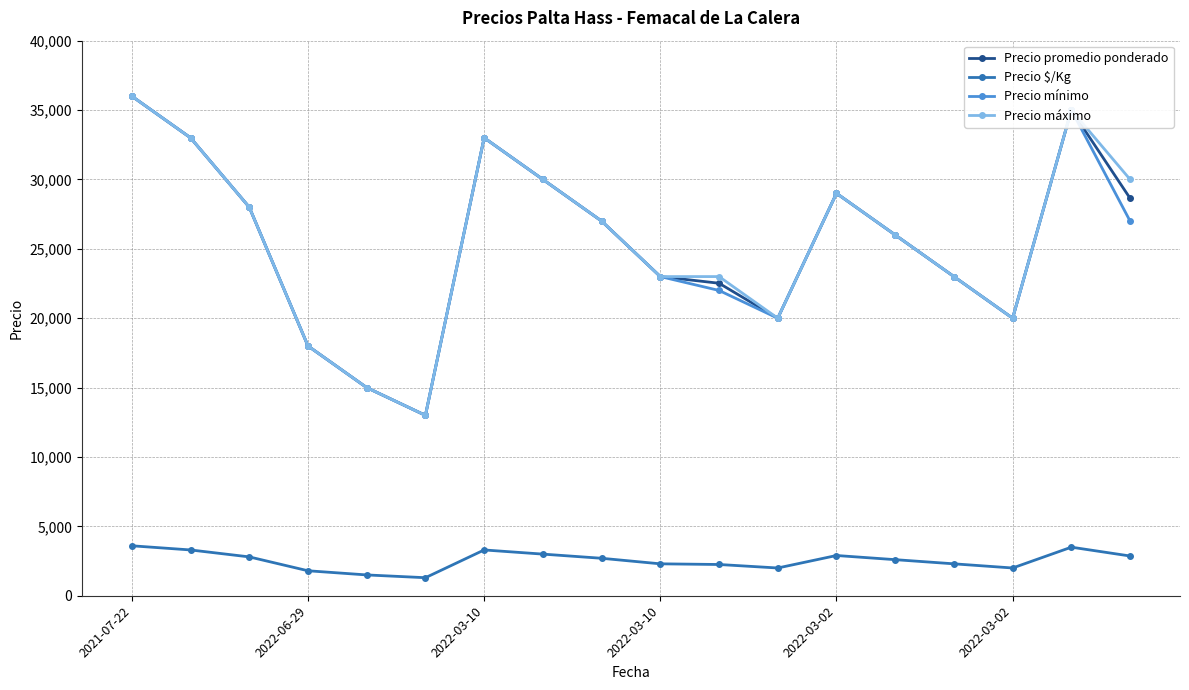

True or false: Precio promedio ponderado has more than 2 interior local peaks.

True